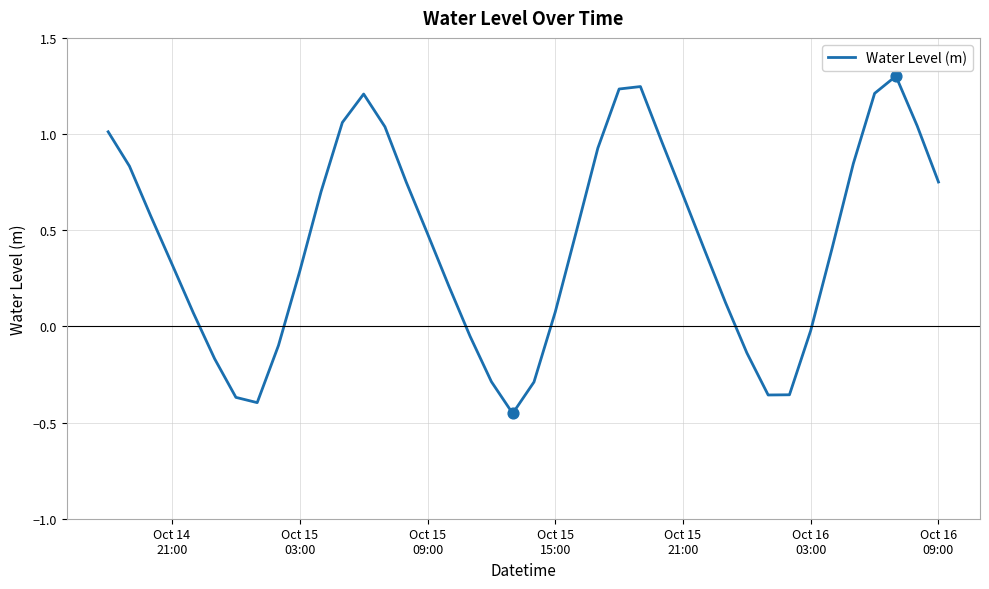

What is the greatest value displayed?

1.3